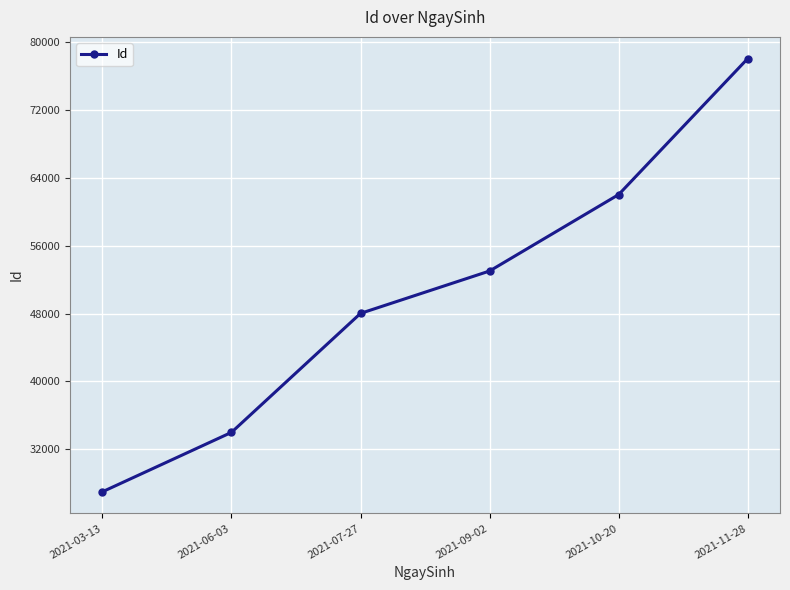

How many distinct data groups are displayed?

1